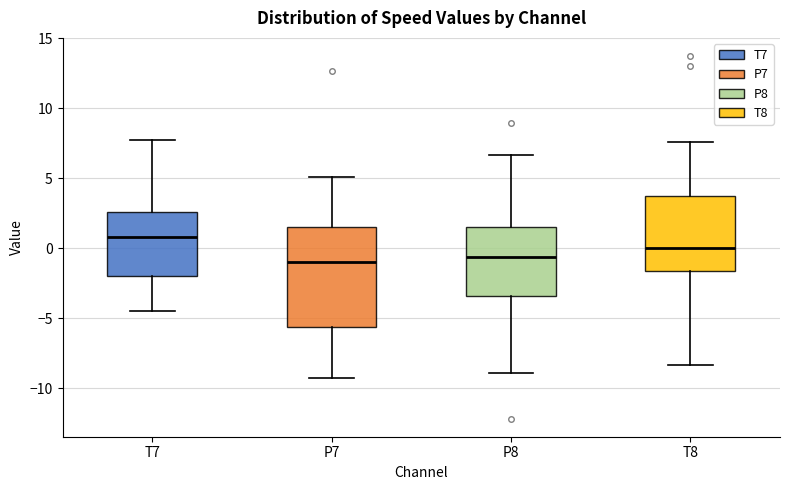

Reading left to right, read every box against the y-axis: the position of its median line, the range the box covers, and the ends of its whiskers. The values are not printed on the chart, so give them approximately, as read against the axis.

T7: median 1.0, box -2.0 to 2.5, whiskers -4.5 to 7.5
P7: median -1.0, box -5.5 to 1.5, whiskers -9.5 to 5.0
P8: median -0.5, box -3.5 to 1.5, whiskers -9.0 to 6.5
T8: median 0.0, box -1.5 to 3.5, whiskers -8.5 to 7.5